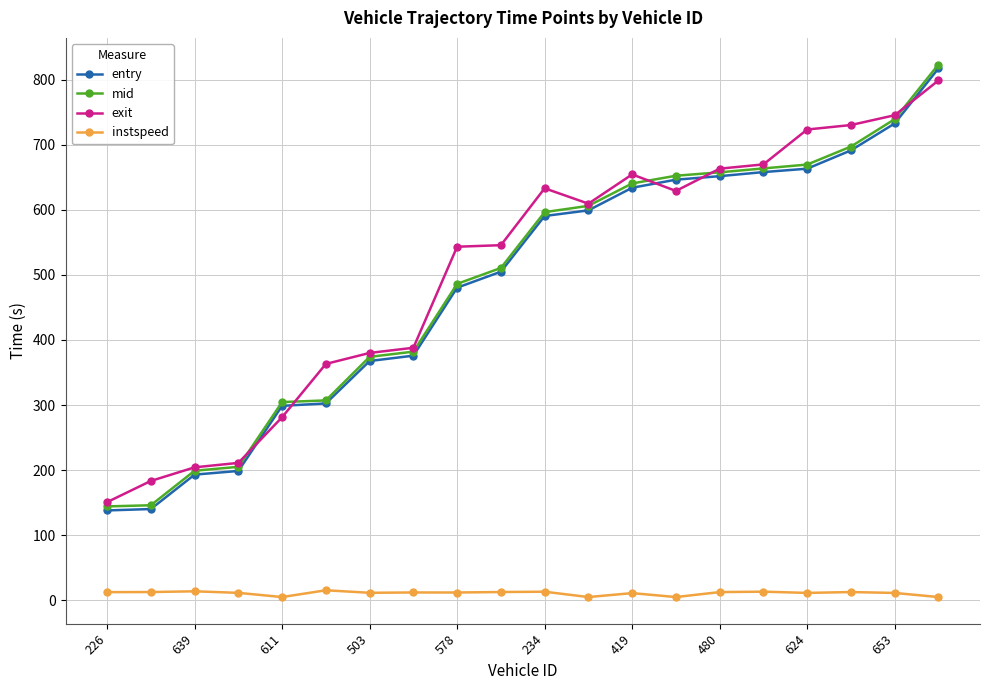

True or false: instspeed and entry intersect in this chart.

False